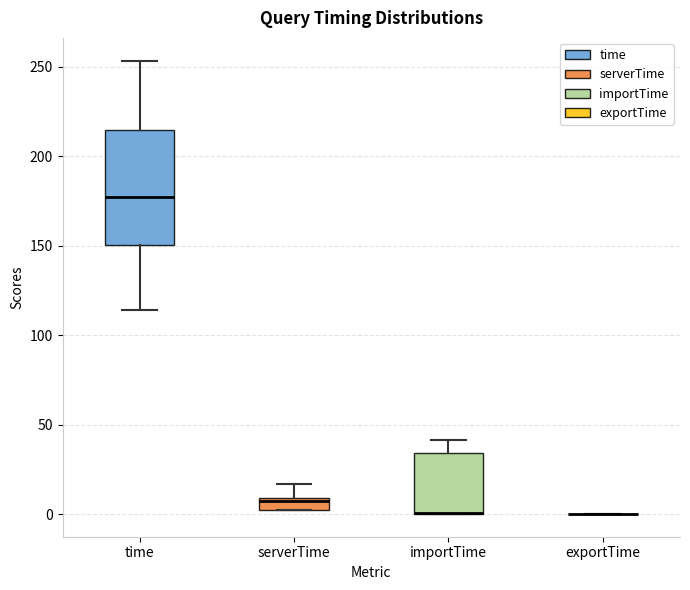

Comparing the boxes themselves (not the whiskers), which one is the tallest?

time